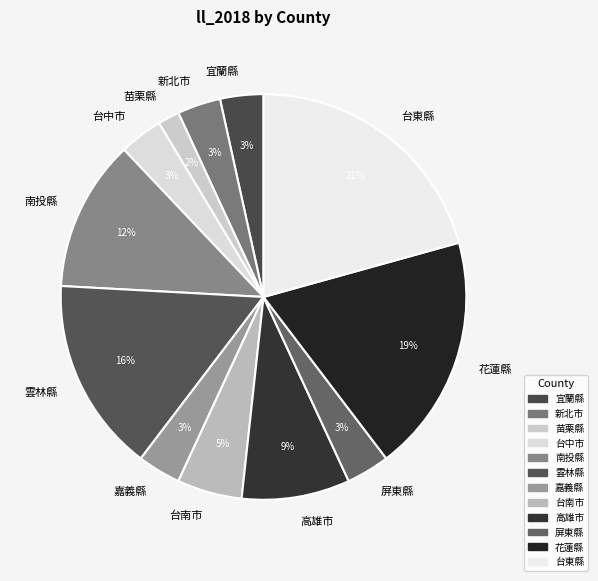

Do 台南市 and 台中市 together represent more than half of the pie?

No